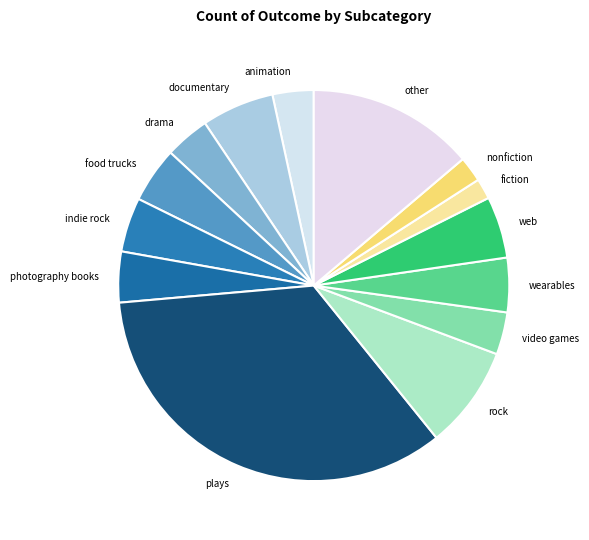

What is the ratio of the value at nonfiction to the value at animation?

0.6